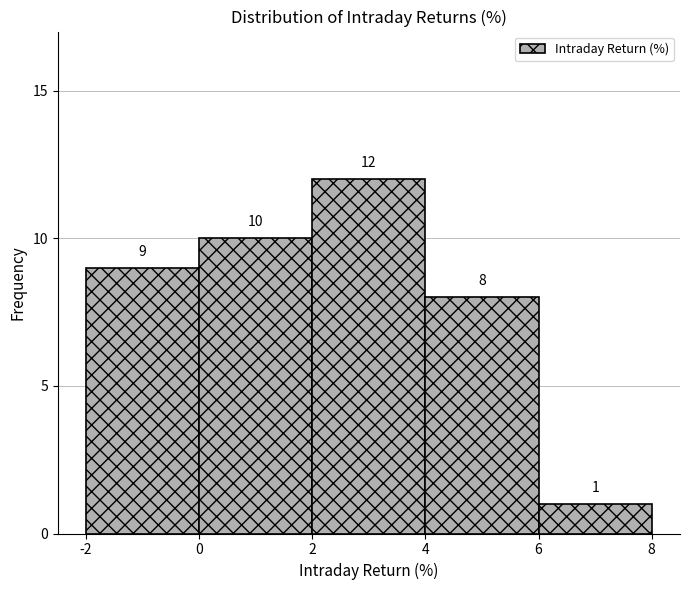

Reading left to right, transcribe this chart: for each bar, give the range it covers on the x-axis and its height.

-2 to 0: 9
0 to 2: 10
2 to 4: 12
4 to 6: 8
6 to 8: 1